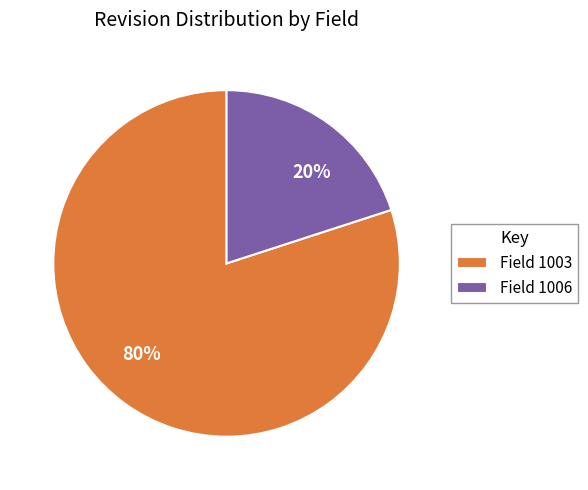

To the nearest percent, what is the average slice percentage?

50%